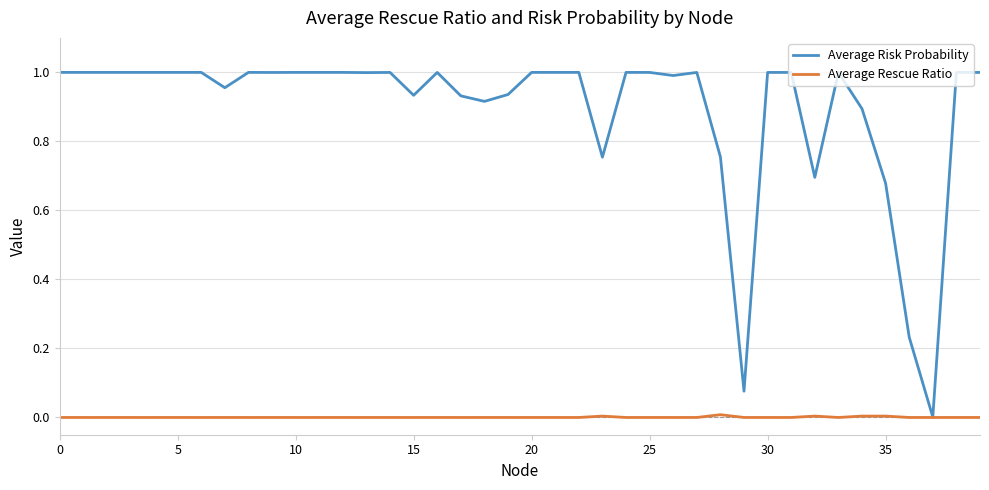

List the series in order of their overall mean, lowest first.

Average Rescue Ratio, Average Risk Probability